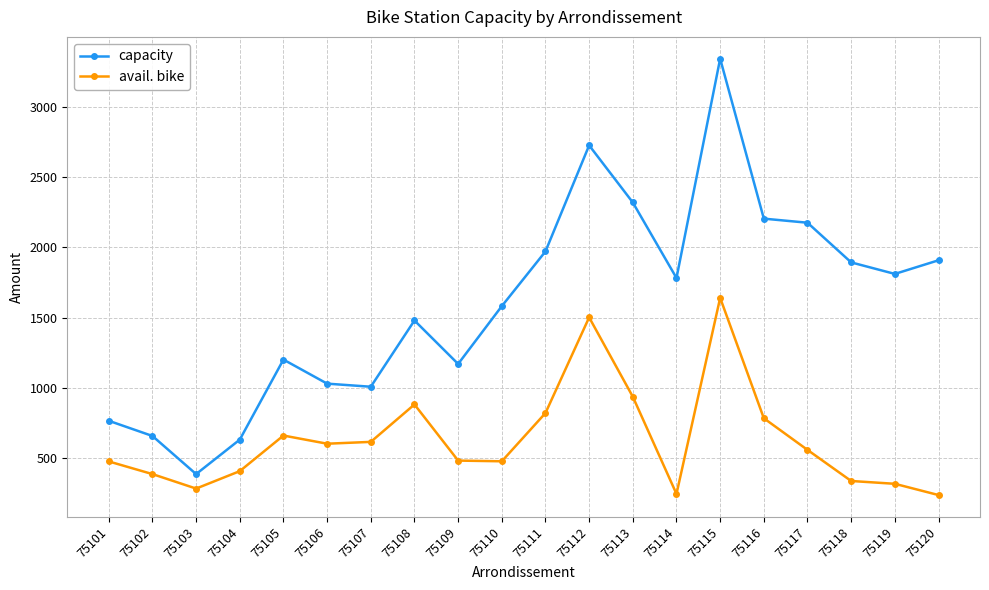

What is the minimum value for avail. bike?

240